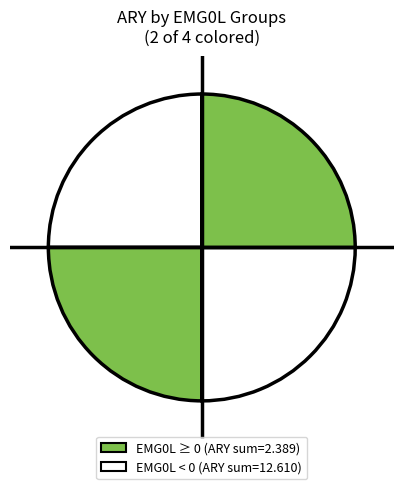

Count the number of slices in the pie.

4